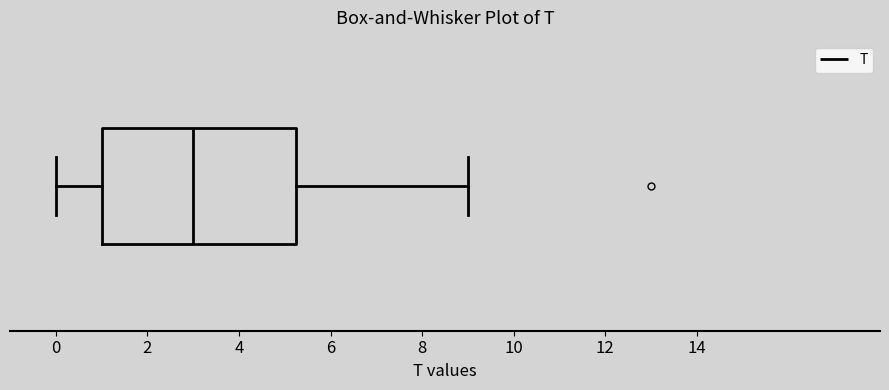

Read this box plot against the x-axis: the position of the median line, the range covered by the box, and the ends of both whiskers. The values are not printed on the chart, so give them approximately, as read against the axis.

median 3.0, box 1.0 to 5.2, whiskers 0.0 to 9.0